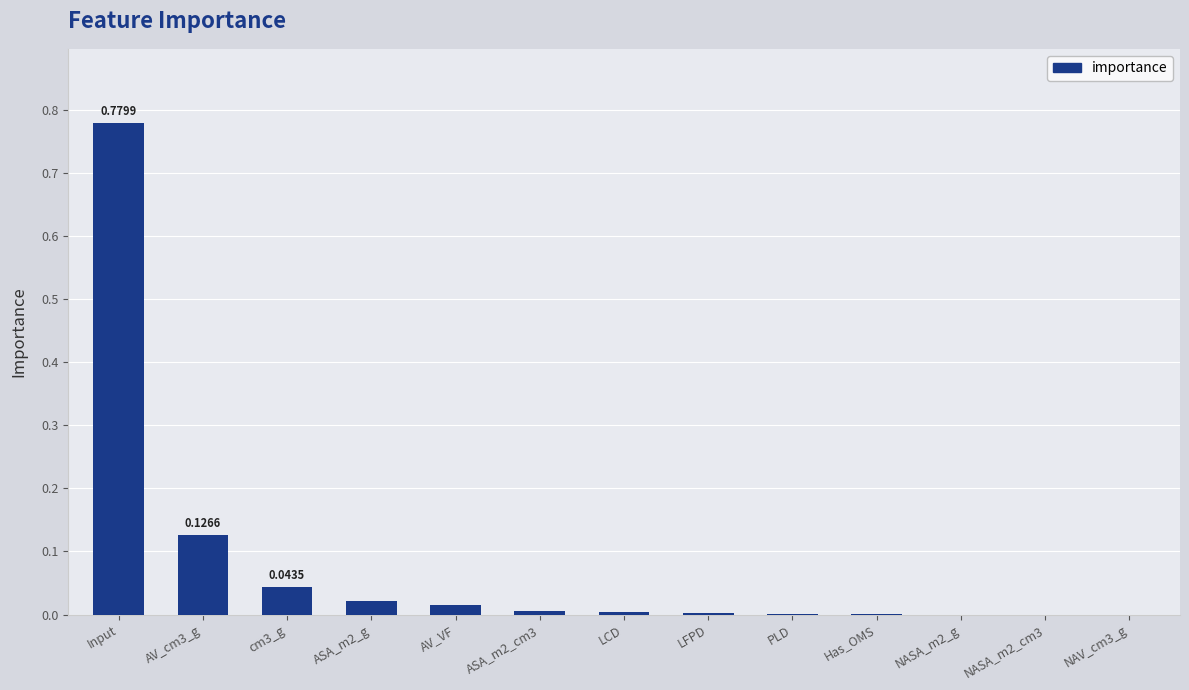

What is the sum of all values?

1.0